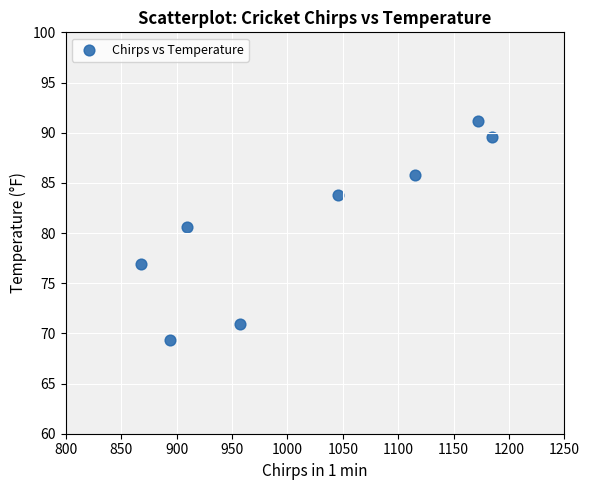

What Y value in the scatter plot is closest to 80?

80.6